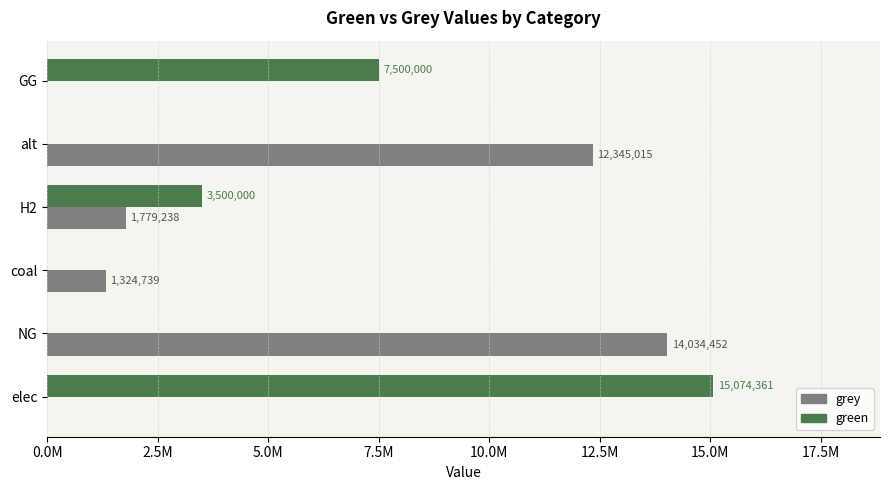

What are all the series names shown in the legend?

grey, green